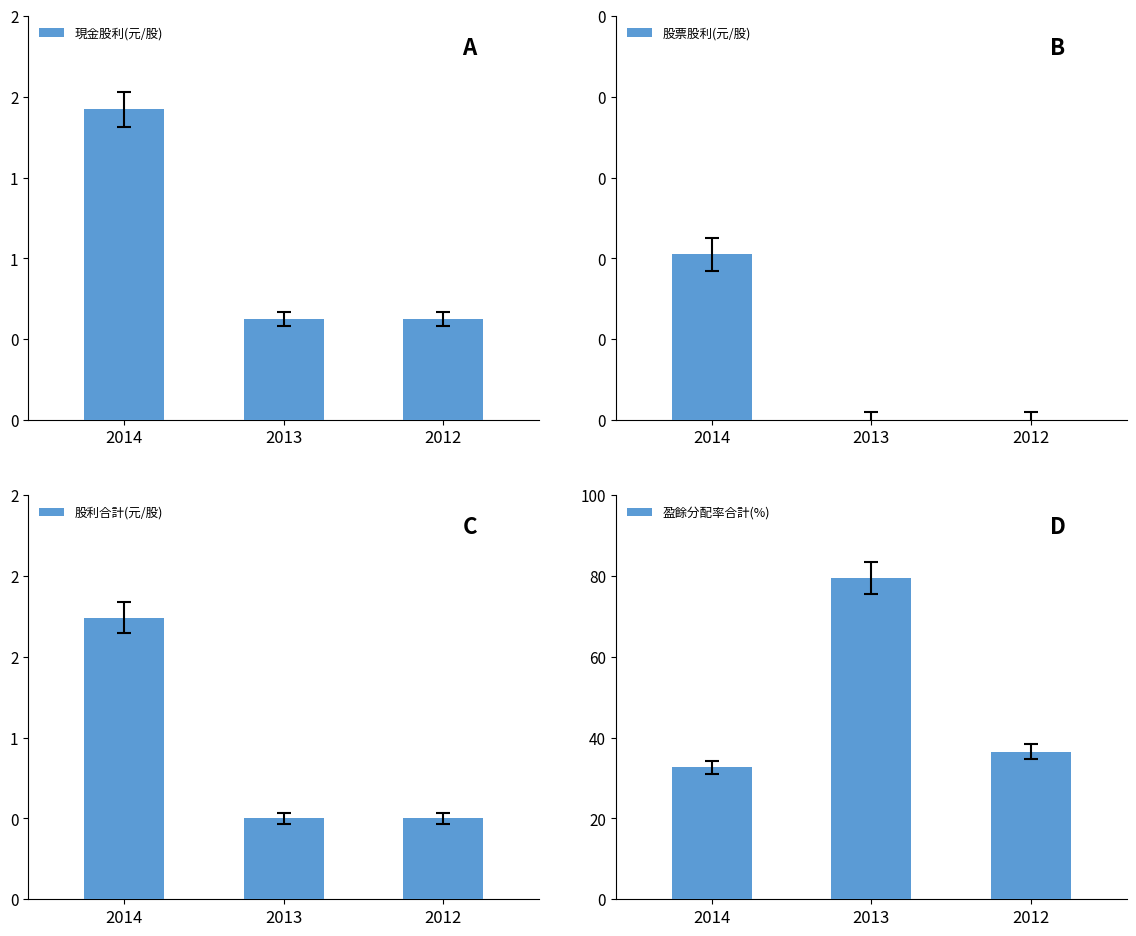

How many values in the 股票股利(元/股) series exceed 0?

1